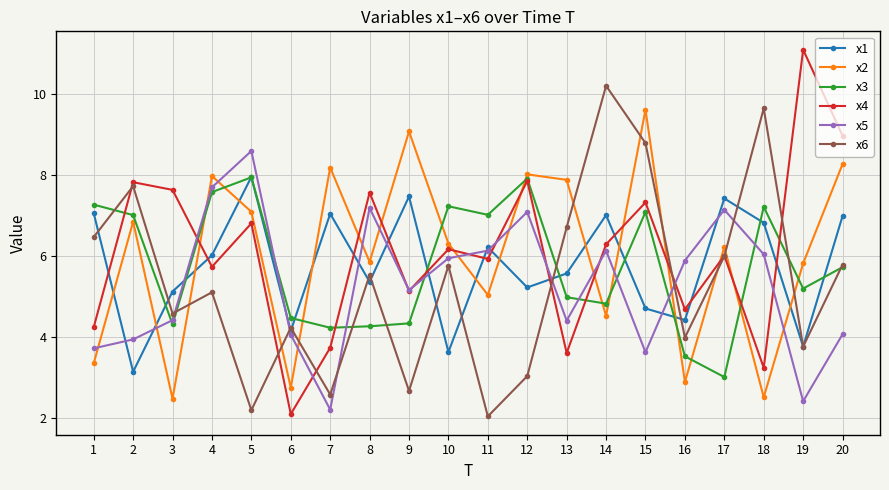

True or false: x2 has a value of 3.6 at 8.

False